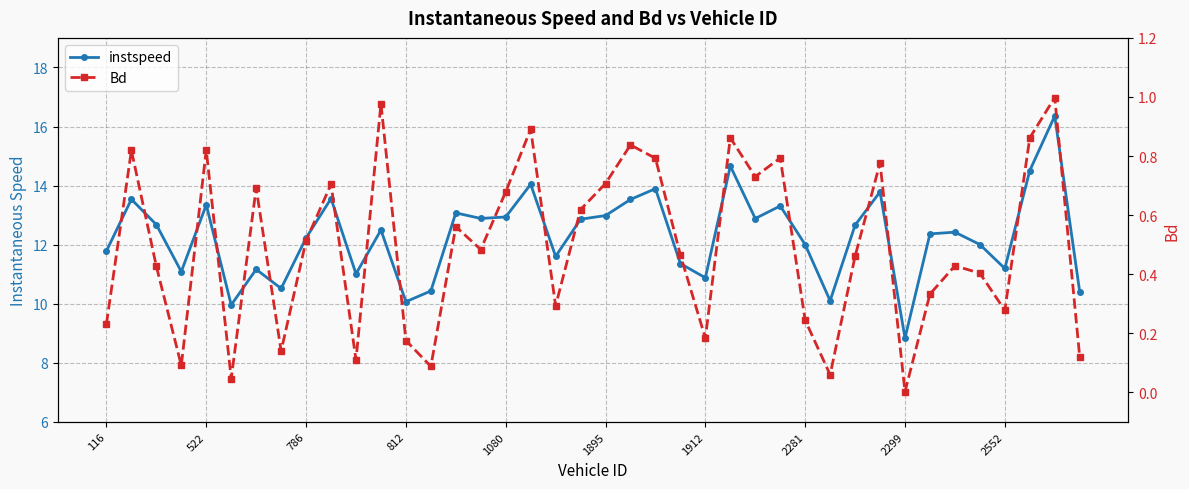

What is the difference between the maximum and minimum values in the Bd series?

1.0